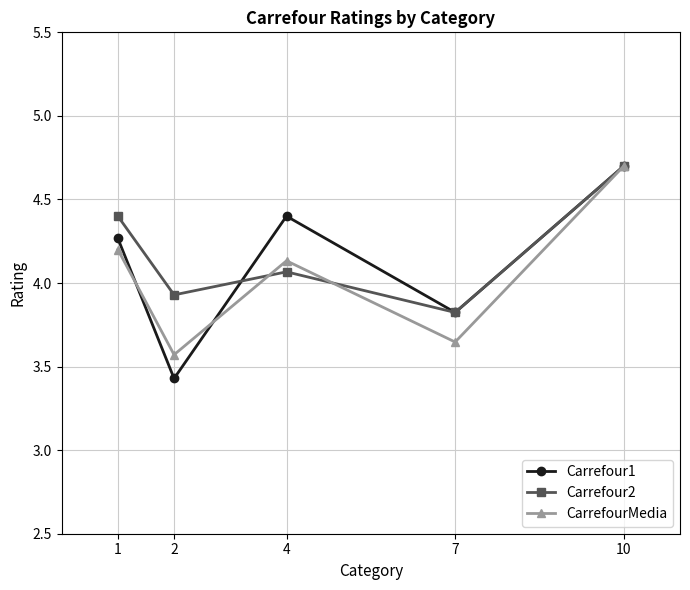

What is the maximum value for CarrefourMedia?

4.7